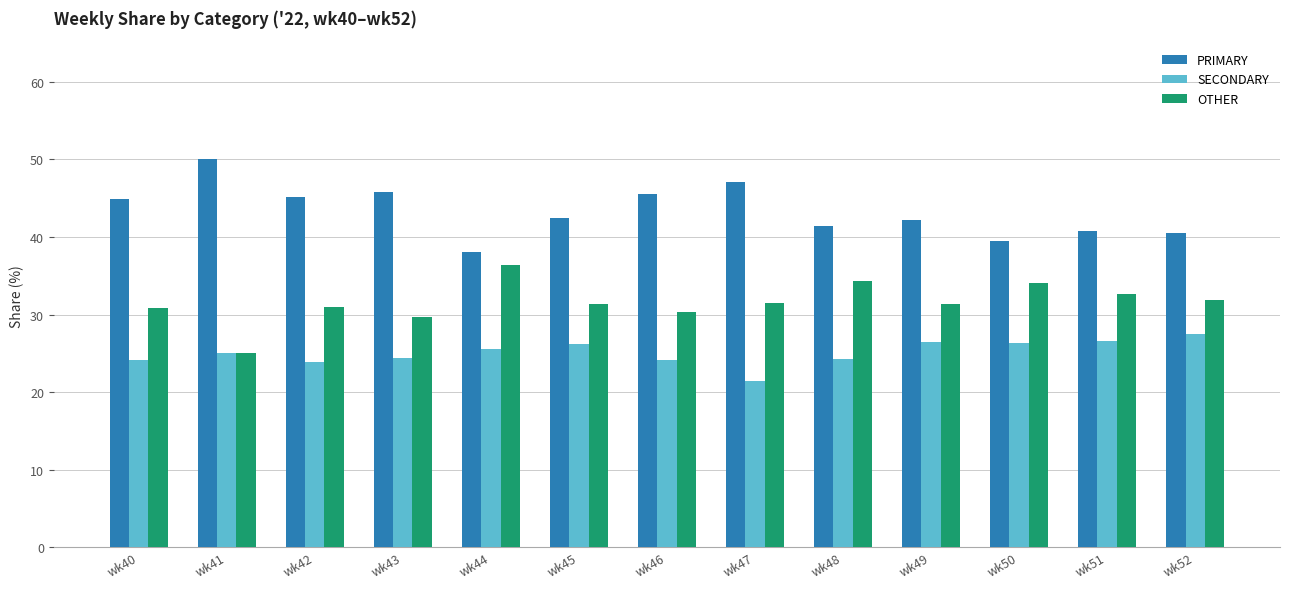

Is the value of PRIMARY at wk48 greater than the value of SECONDARY at wk48?

Yes